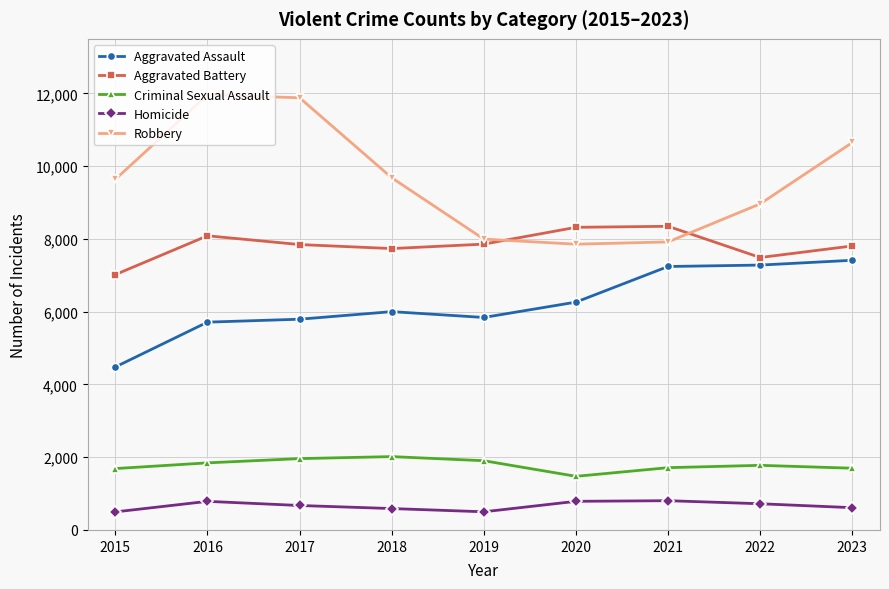

Where is Robbery nearest to the value 9907?

2018